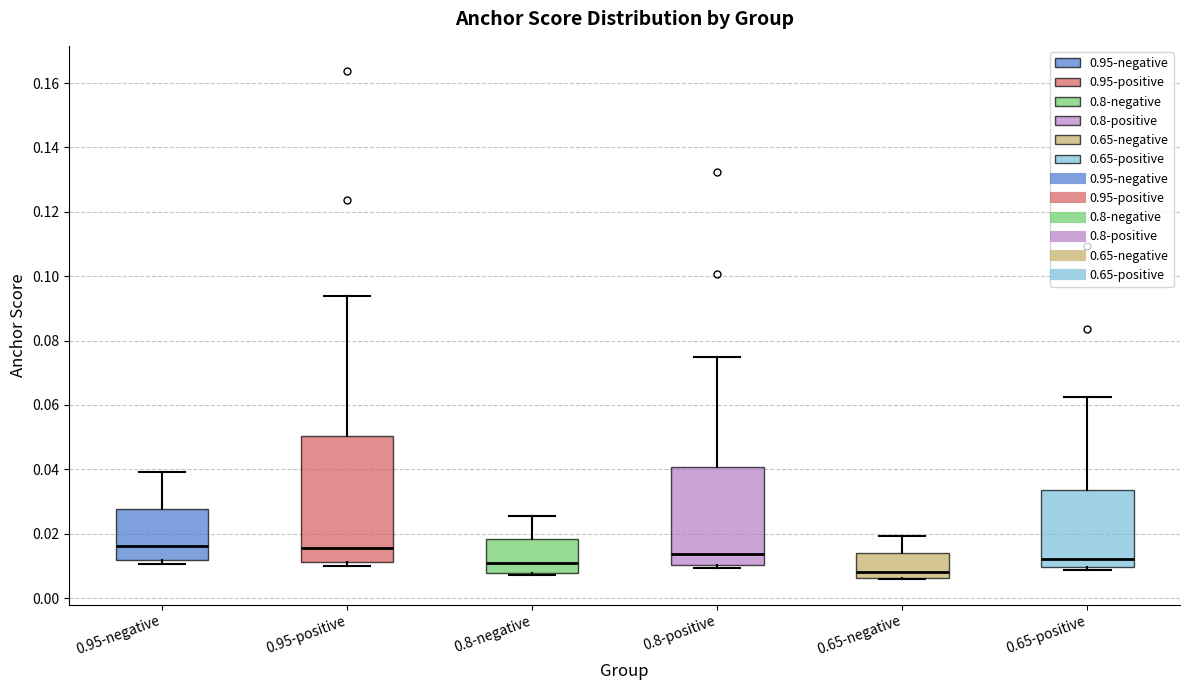

Reading left to right, read every box against the y-axis: the position of its median line, the range the box covers, and the ends of its whiskers. The values are not printed on the chart, so give them approximately, as read against the axis.

0.95-negative: median 0.016, box 0.012 to 0.028, whiskers 0.010 to 0.040
0.95-positive: median 0.016, box 0.012 to 0.050, whiskers 0.010 to 0.094
0.8-negative: median 0.010, box 0.008 to 0.018, whiskers 0.008 (just below the box's lower edge) to 0.026
0.8-positive: median 0.014, box 0.010 to 0.040, whiskers 0.010 (just below the box's lower edge) to 0.074
0.65-negative: median 0.008, box 0.006 to 0.014, whiskers 0.006 to 0.020
0.65-positive: median 0.012, box 0.010 to 0.034, whiskers 0.008 to 0.062